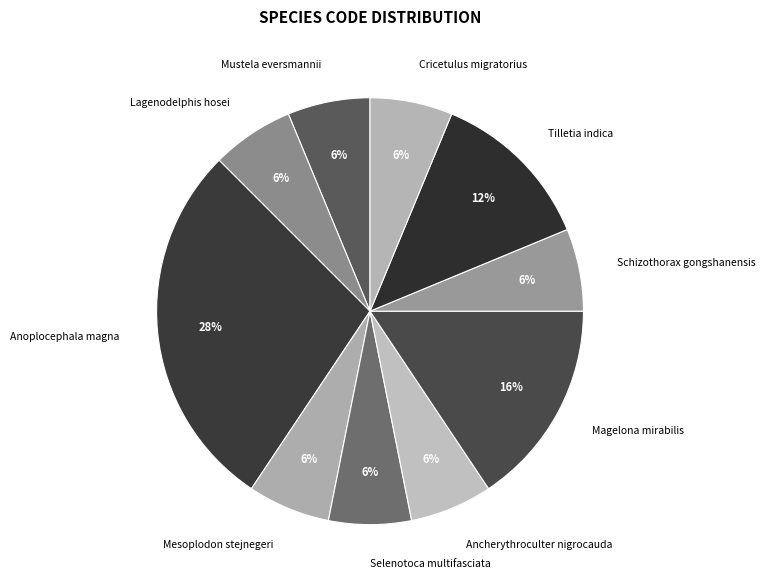

True or false: Schizothorax gongshanensis accounts for 6% of the total.

True